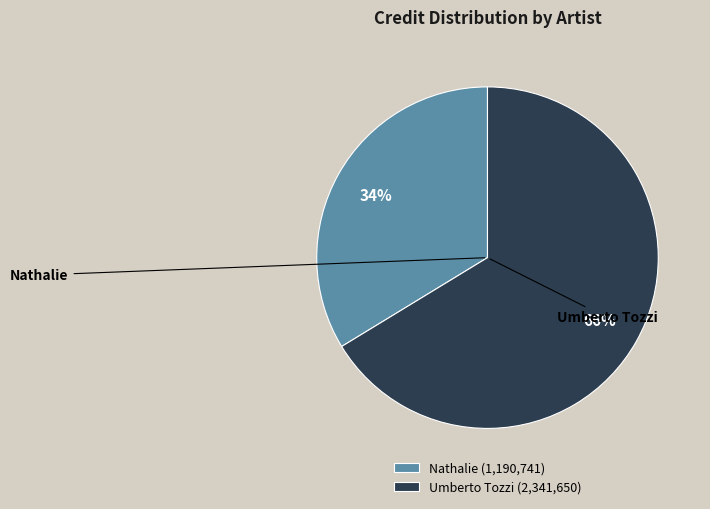

What is the majority slice?

Umberto Tozzi